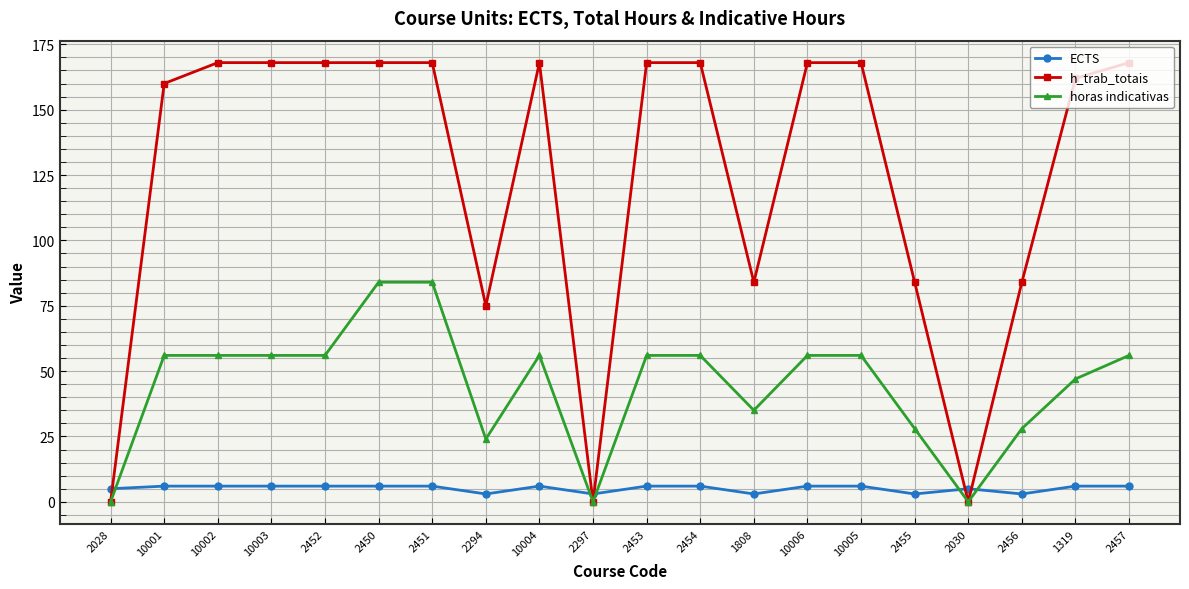

The value of h_trab_totais at 10006 is 261. True or false?

False